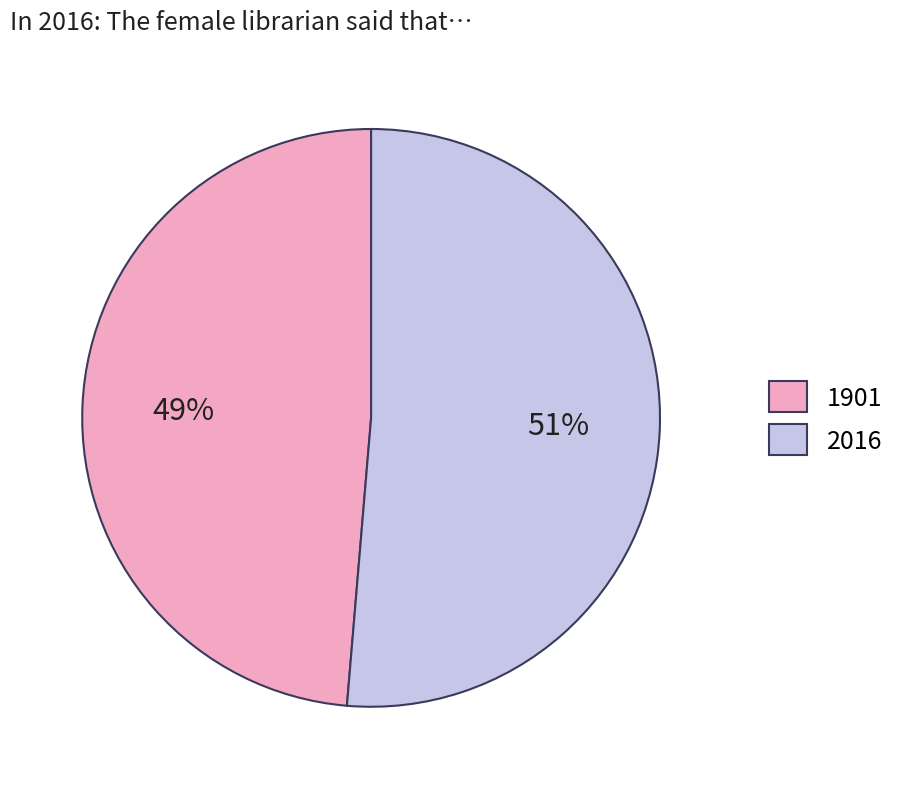

Rank the categories by value from lowest to highest.

1901, 2016